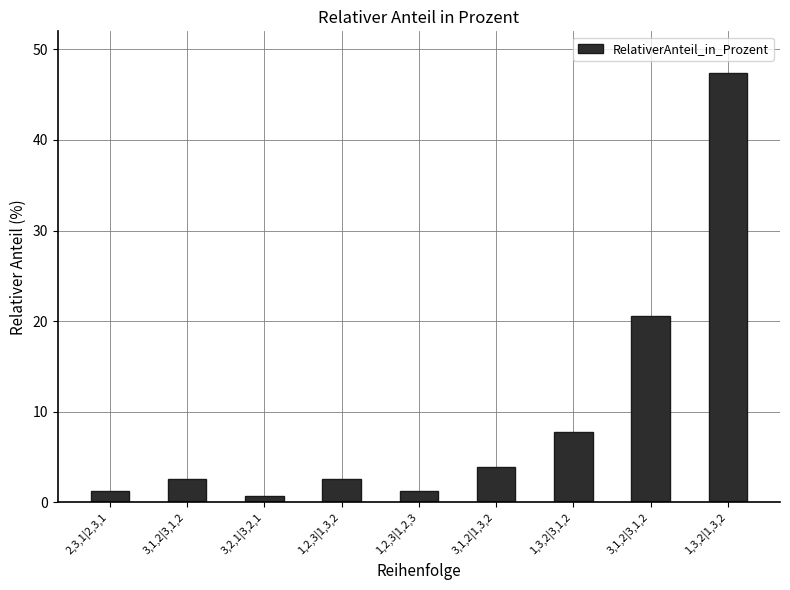

Are the bars horizontal?

No